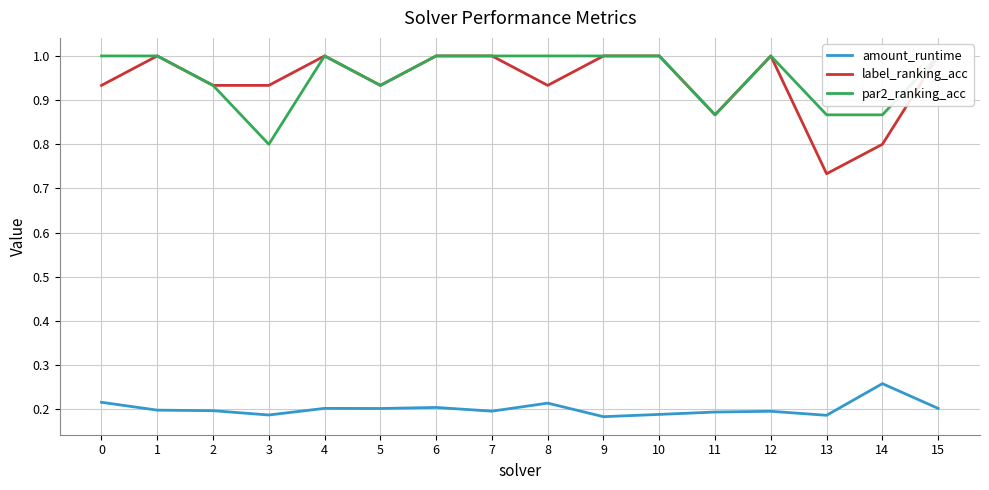

In label_ranking_acc, how many points are higher than both neighbors (excluding endpoints)?

3